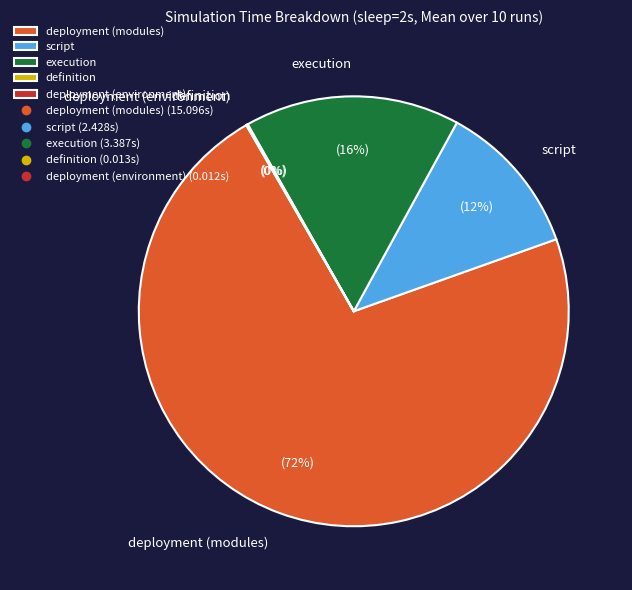

To the nearest percent, what portion does script represent?

12%